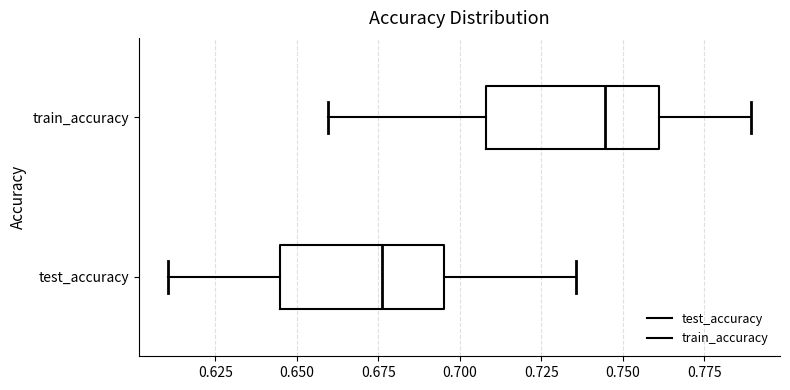

Which box's median line is the furthest to the right?

train_accuracy